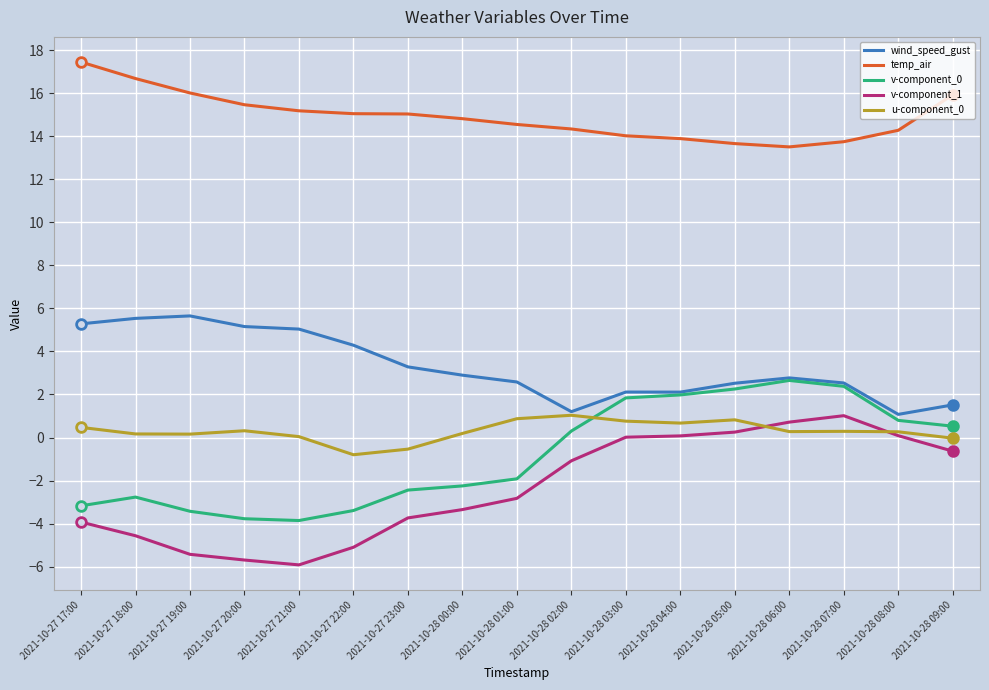

Does the chart have visible grid lines?

Yes